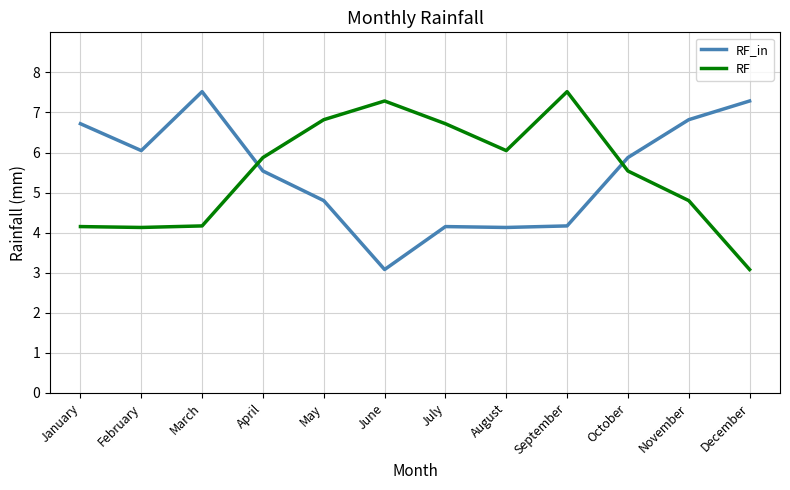

Rank the series at June from highest to lowest value.

RF, RF_in